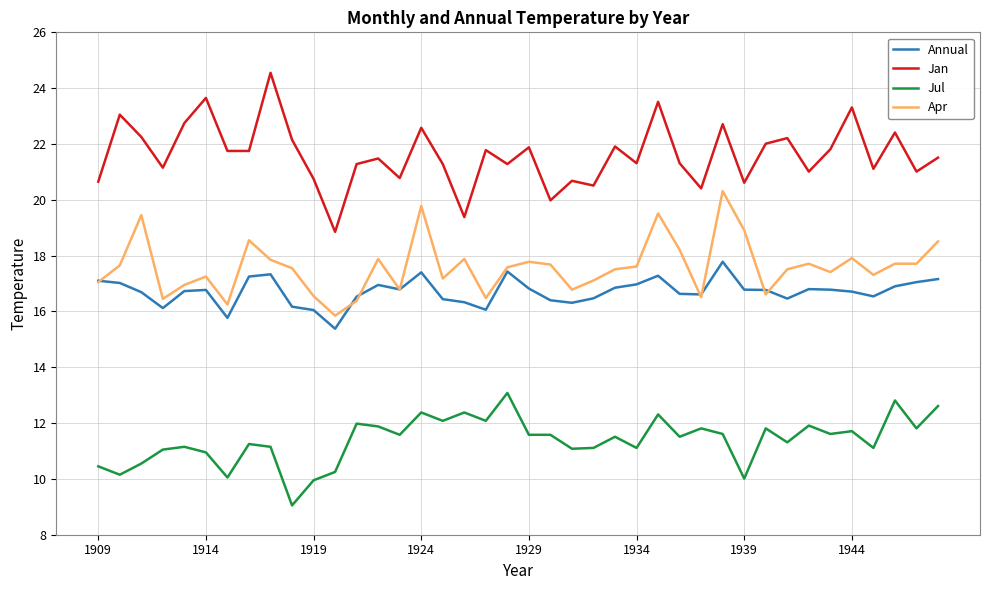

What is the greatest value displayed?

24.6